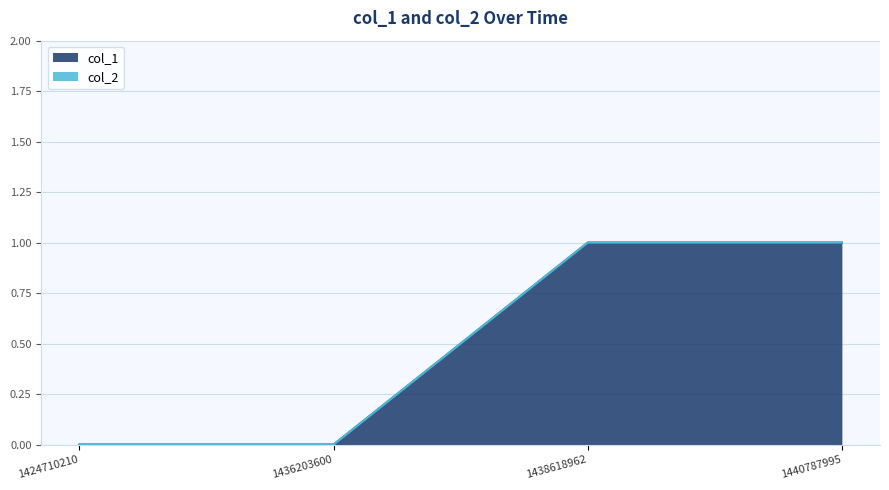

Reading left to right, extract all data points from this chart.

0	0	1	1